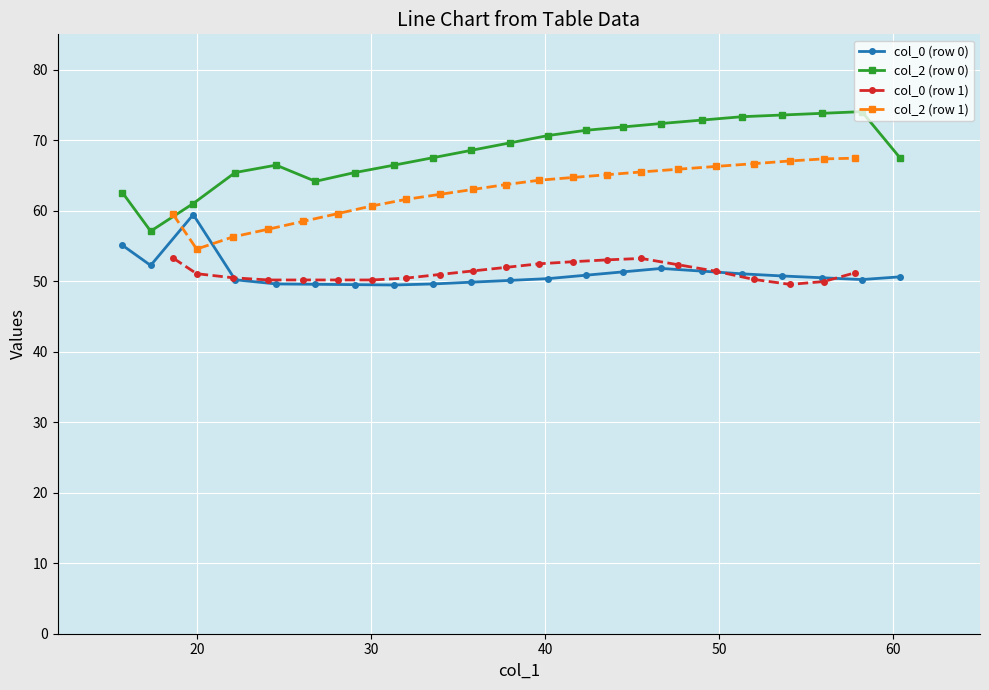

What is the value of the col_0 (row 0) point at the 12th from the left?

50.4